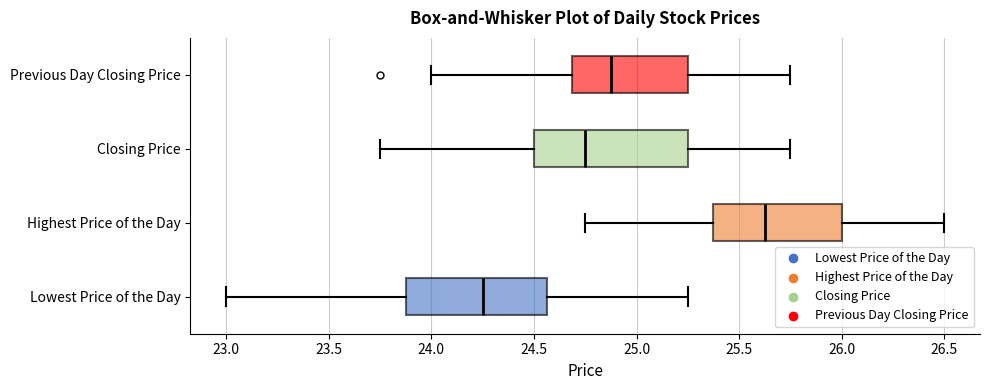

Reading bottom to top, read every box against the x-axis: the position of its median line, the range the box covers, and the ends of its whiskers. The values are not printed on the chart, so give them approximately, as read against the axis.

Lowest Price of the Day: median 24.25, box 23.90 to 24.55, whiskers 23.00 to 25.25
Highest Price of the Day: median 25.65, box 25.40 to 26.00, whiskers 24.75 to 26.50
Closing Price: median 24.75, box 24.50 to 25.25, whiskers 23.75 to 25.75
Previous Day Closing Price: median 24.90, box 24.70 to 25.25, whiskers 24.00 to 25.75